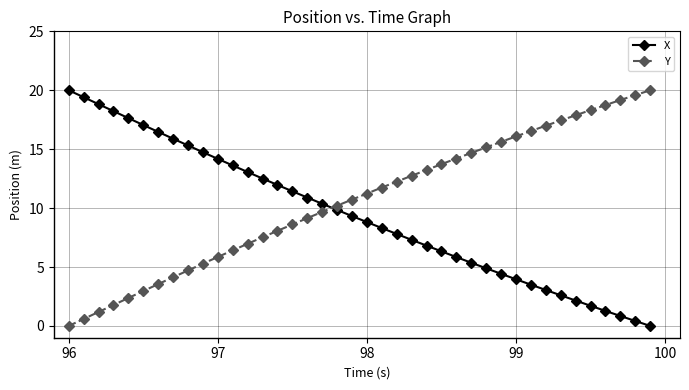

How many categories are shown in the chart?

40